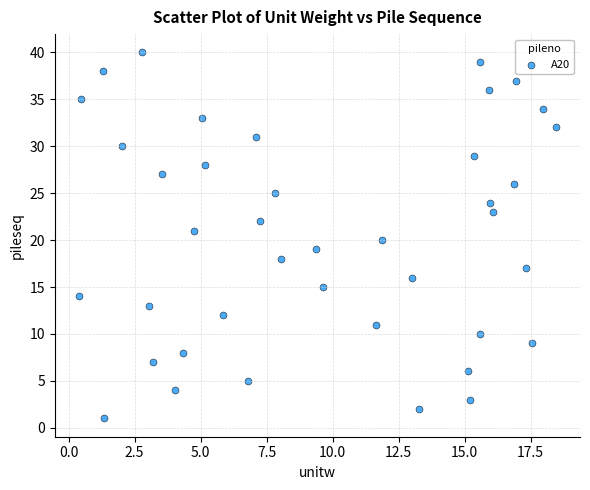

What is the range of Y values (max minus min)?

39